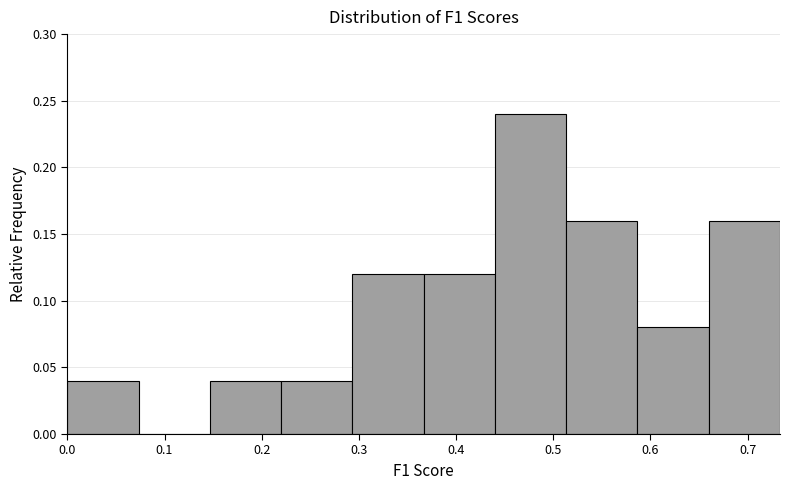

Which range on the x-axis has the tallest bar?

0.44 to 0.51